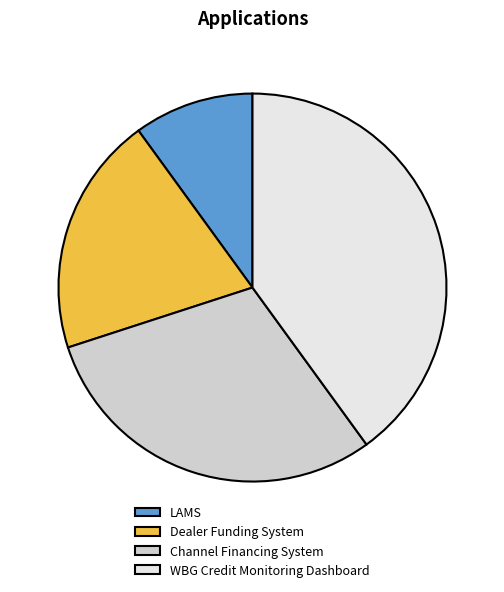

What is the largest slice in the pie chart?

WBG Credit Monitoring Dashboard